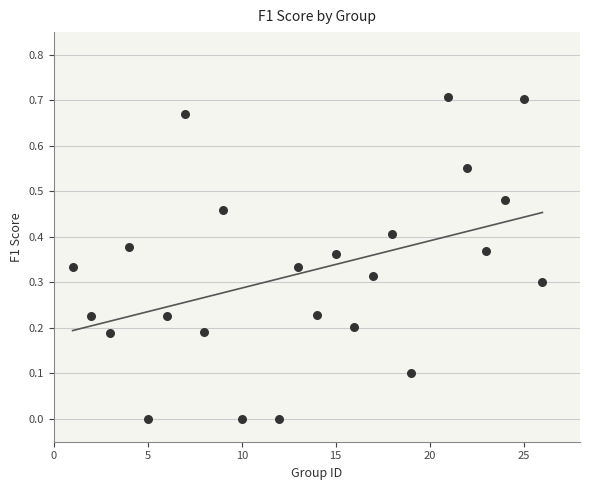

What is the range of X values (max minus min)?

25.0